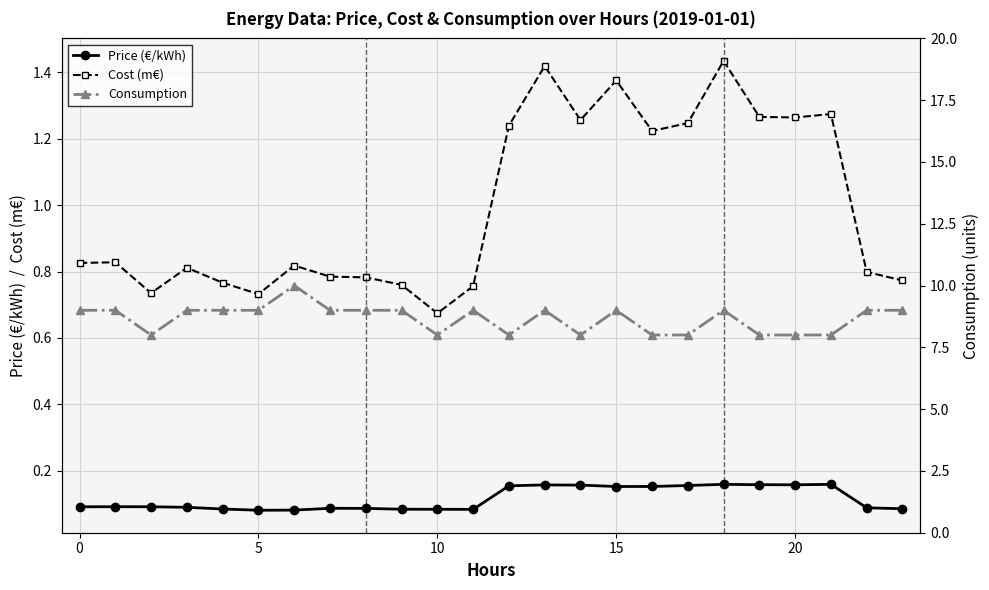

What is the approximate value of Price (€/kWh) at 11?

0.1